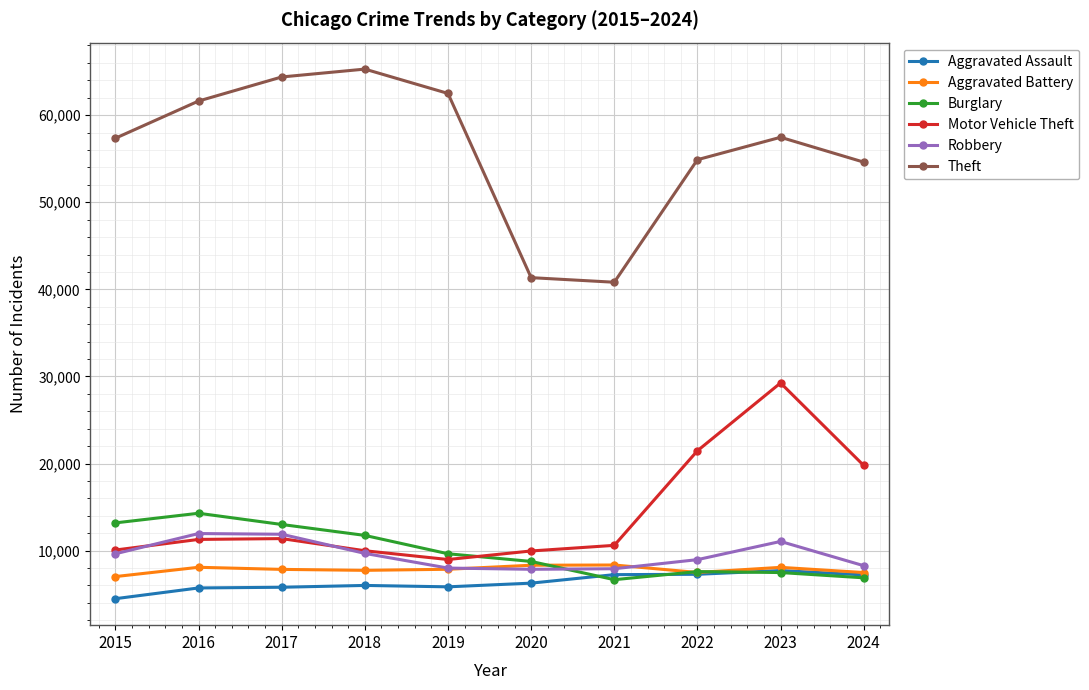

True or false: Aggravated Assault and Theft intersect in this chart.

False